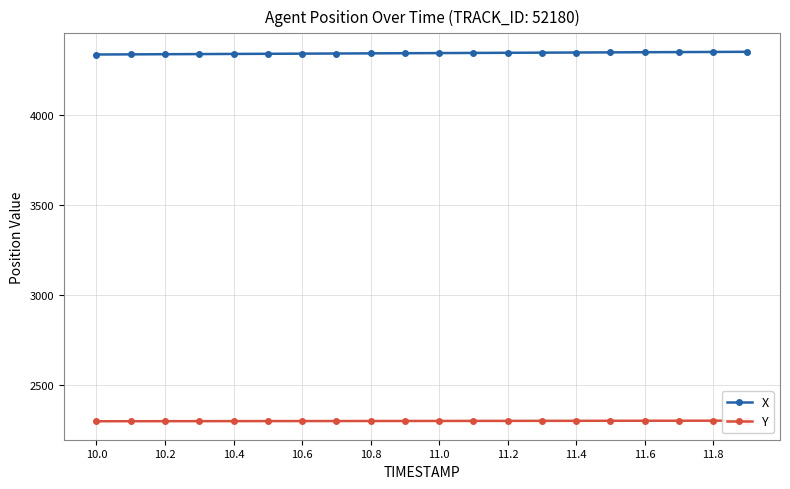

List the series in order of their peak value, lowest first.

Y, X